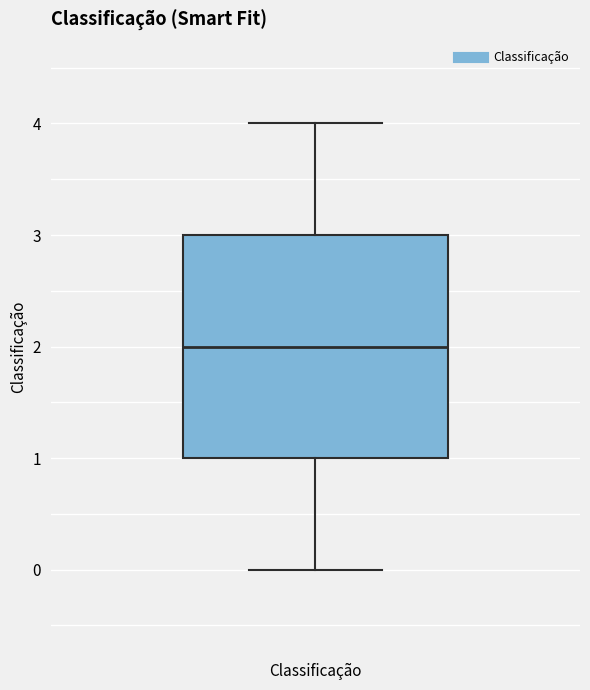

Where does the lower whisker of the box for Classificação end on the y-axis? The values are not printed on the chart, so give them approximately, as read against the axis.

0